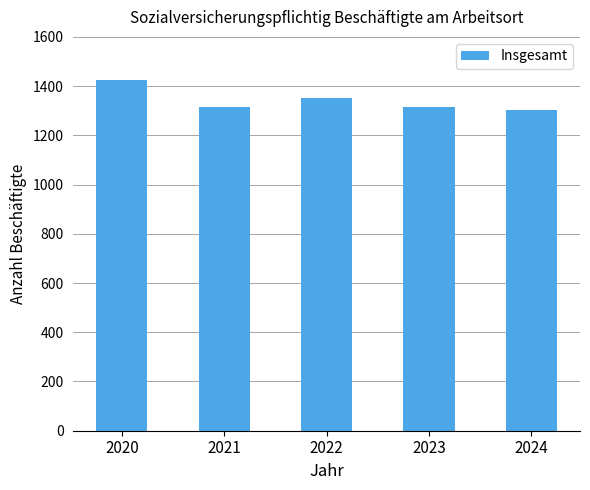

What is the average value?

1341